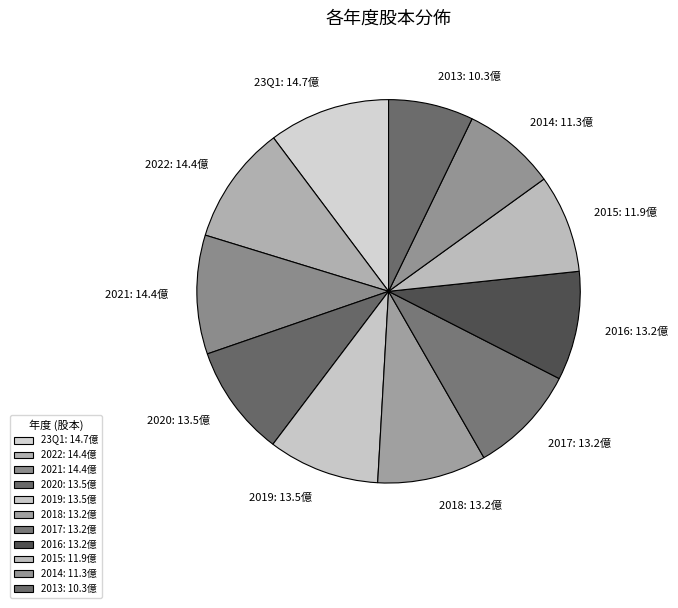

Count the number of slices in the pie.

11